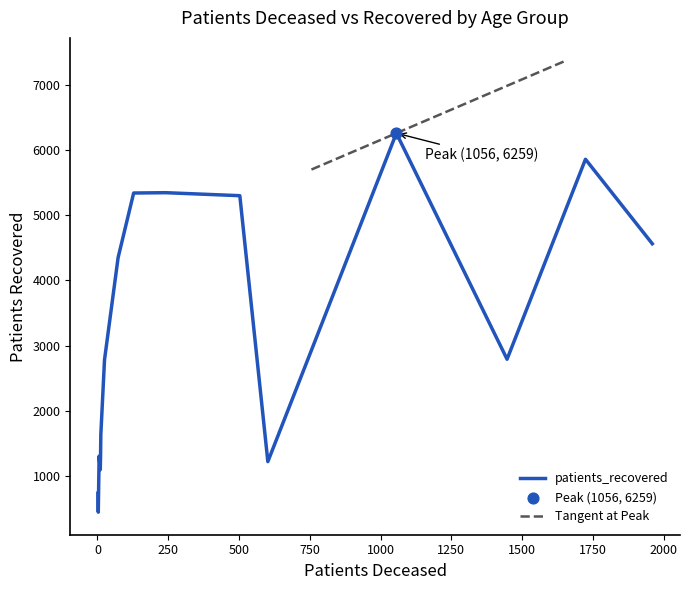

What is the minimum value for patients_recovered?

445